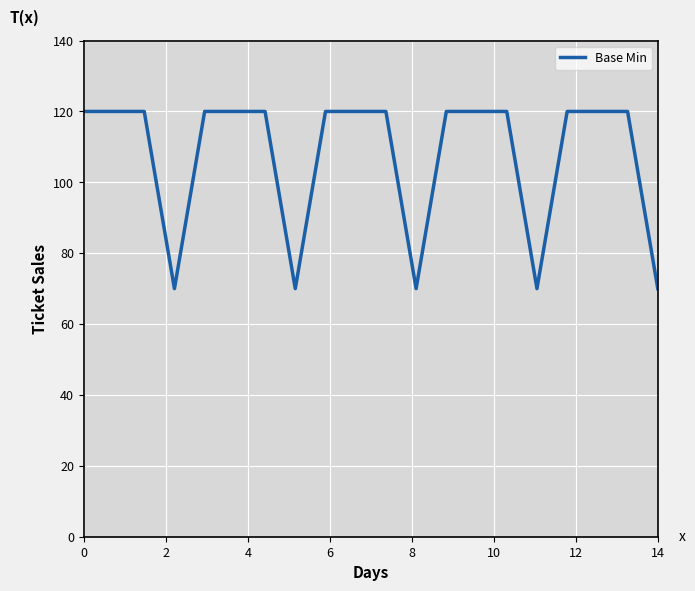

What is the difference between the maximum and minimum values?

50